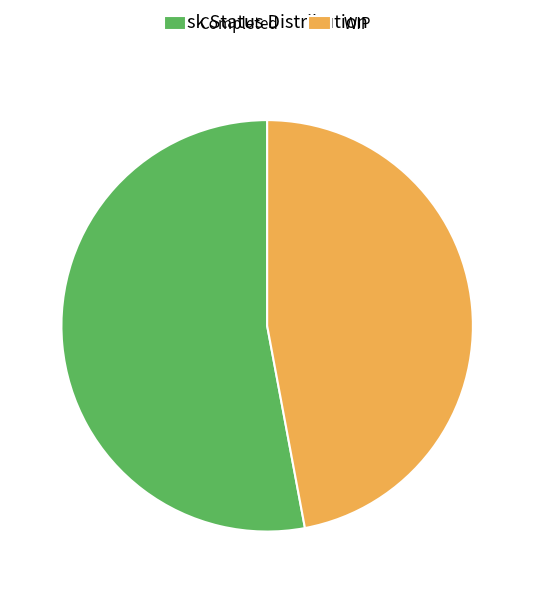

What is the majority slice?

Completed